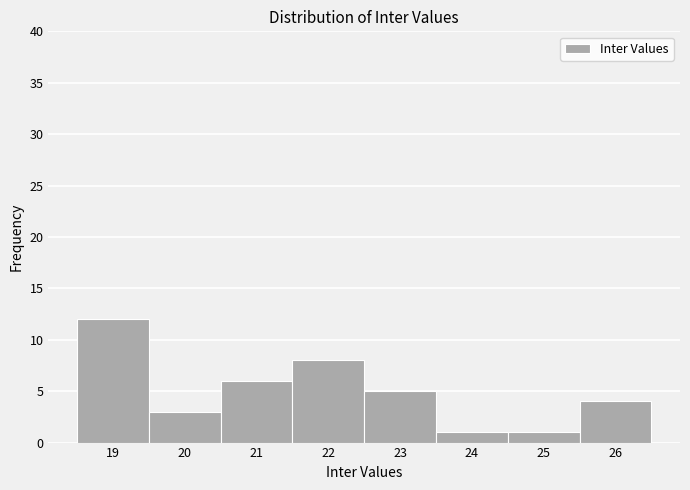

Reading left to right, list every bar in this chart as the range it spans on the x-axis followed by its height. The values are not printed on the chart, so give them approximately, as read against the axis.

18.5 to 19.5: 12
19.5 to 20.5: 3
20.5 to 21.5: 6
21.5 to 22.5: 8
22.5 to 23.5: 5
23.5 to 24.5: 1
24.5 to 25.5: 1
25.5 to 26.5: 4